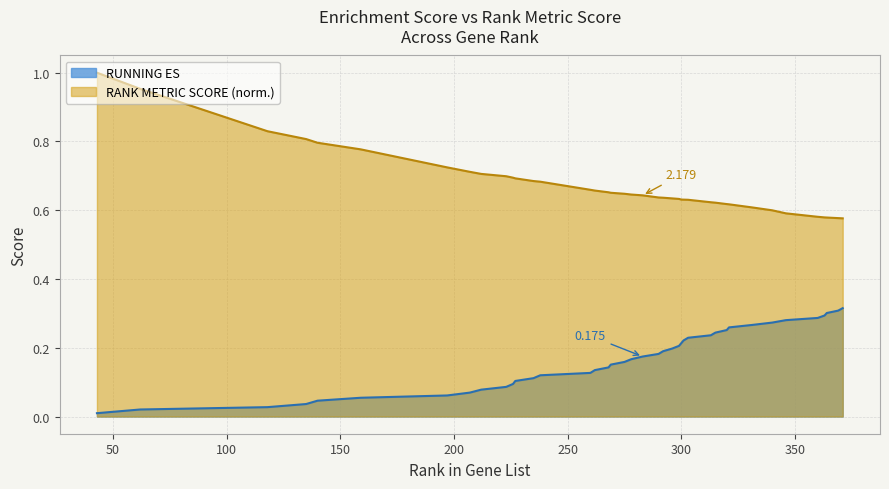

True or false: rank_metric has more than 2 points higher than both neighbors.

False